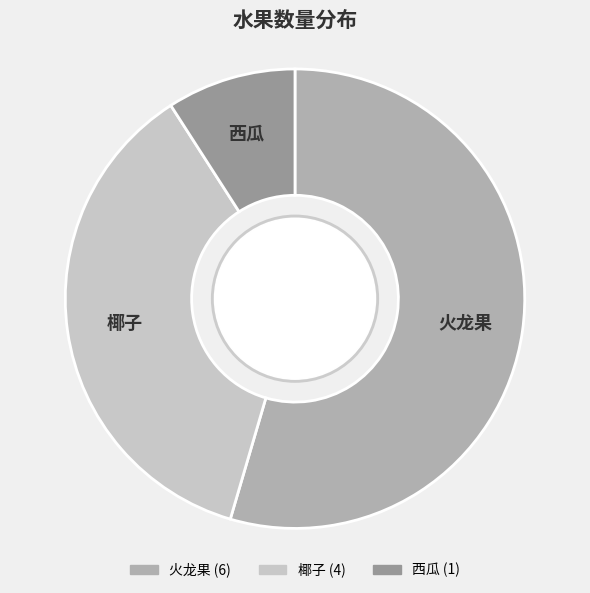

Which has a higher value, 西瓜 or 火龙果?

火龙果